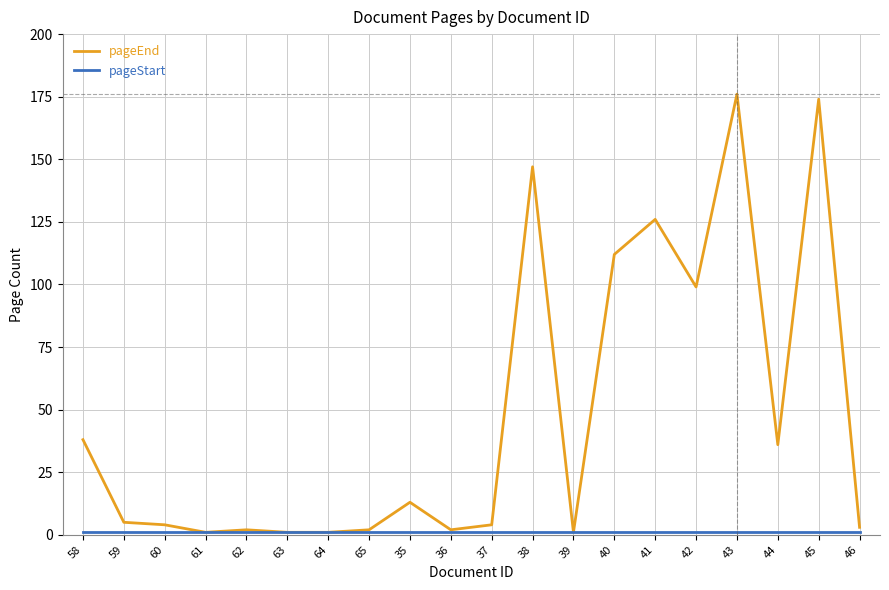

Where is pageEnd nearest to the value 88?

42